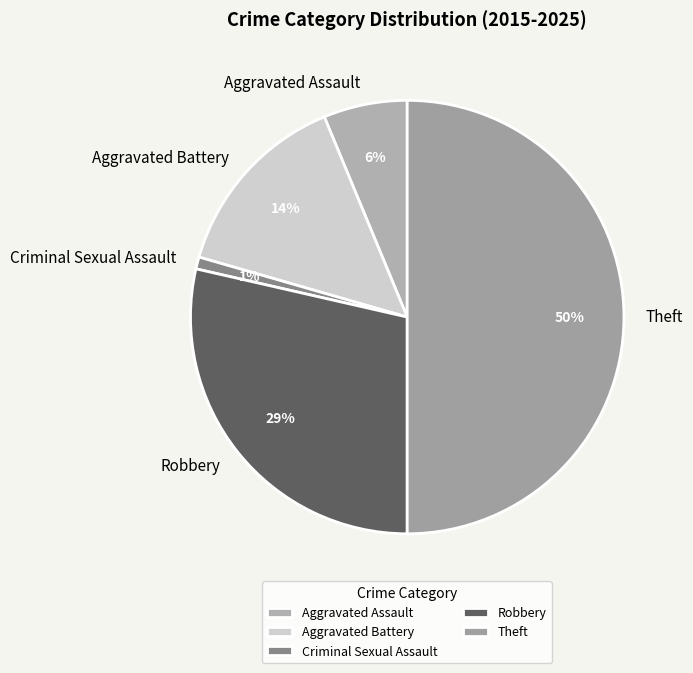

Is Aggravated Assault the majority of the pie?

No